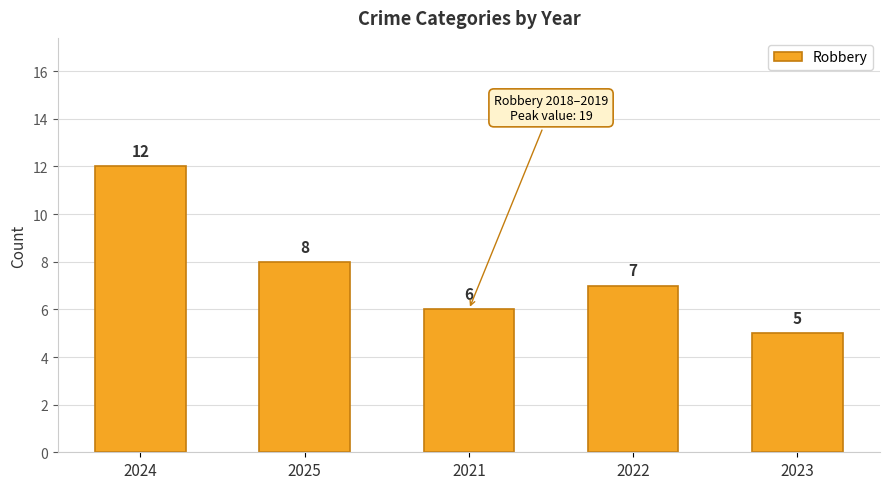

Reading left to right, list all the values displayed in this chart.

12	8	6	7	5